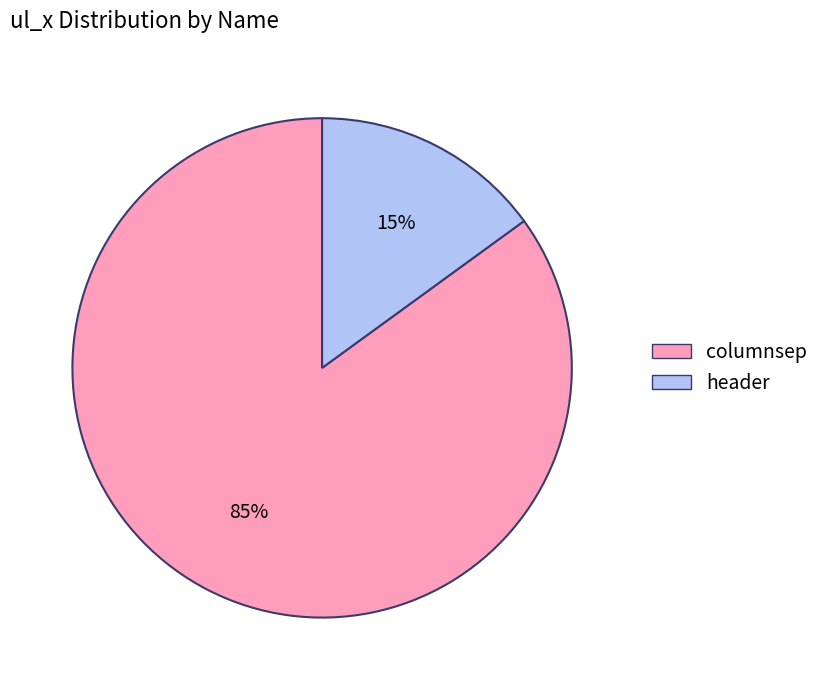

Count the number of slices in the pie.

2